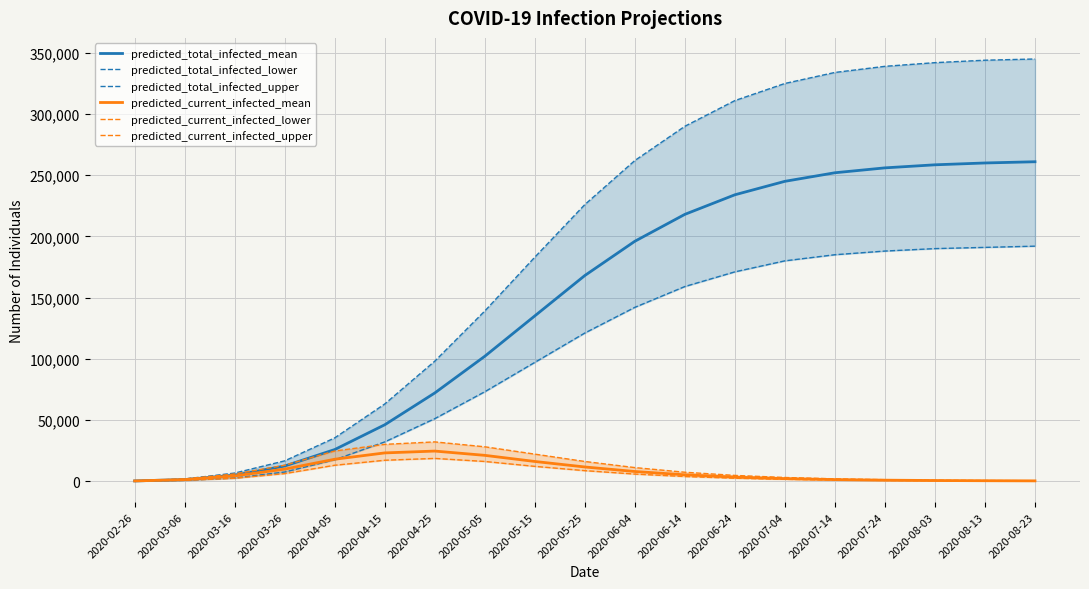

True or false: predicted_total_infected_upper has a value of 330041 at 2020-05-25.

False